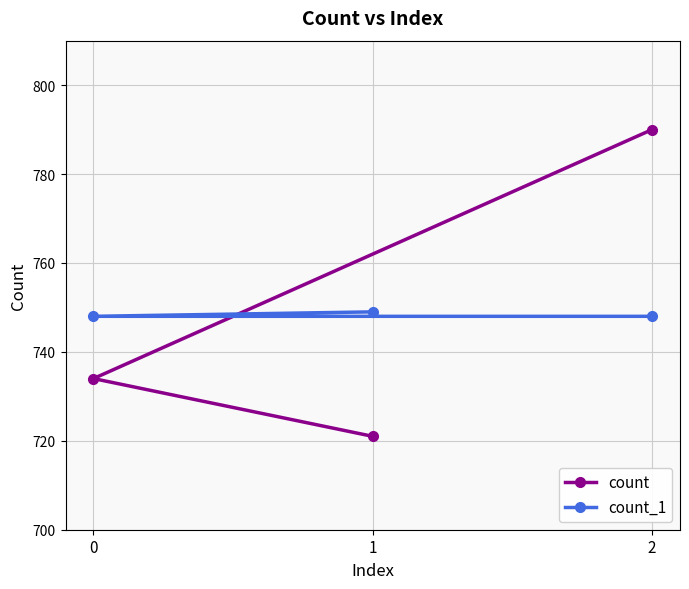

Count the count_1 values in the range 748 to 749.

3